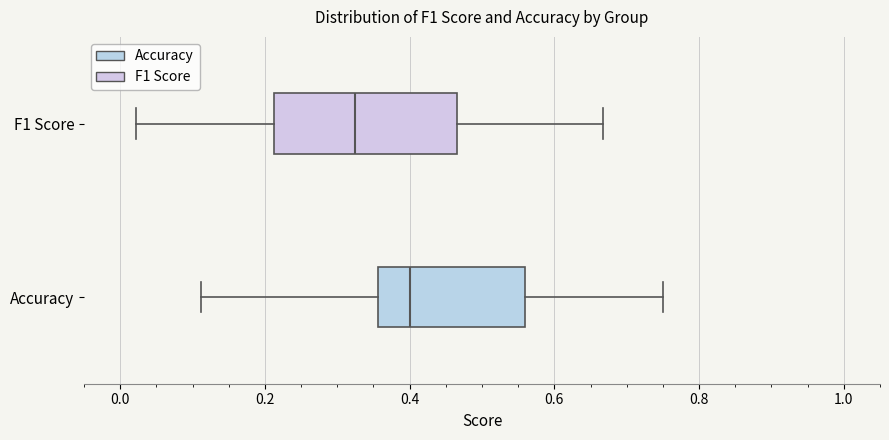

Where does the right whisker of the box for Accuracy end on the x-axis? The values are not printed on the chart, so give them approximately, as read against the axis.

0.76